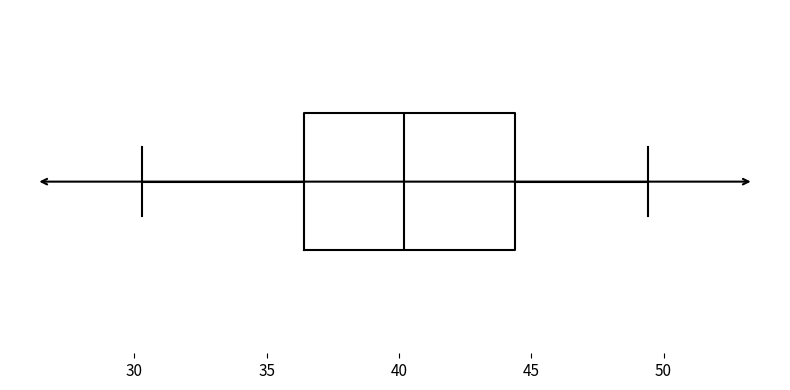

Transcribe this box plot: give where the median line is, the range the box spans, and where the two whiskers end, as read against the x-axis. The values are not printed on the chart, so give them approximately, as read against the axis.

median 40.0, box 36.5 to 44.5, whiskers 30.5 to 49.5